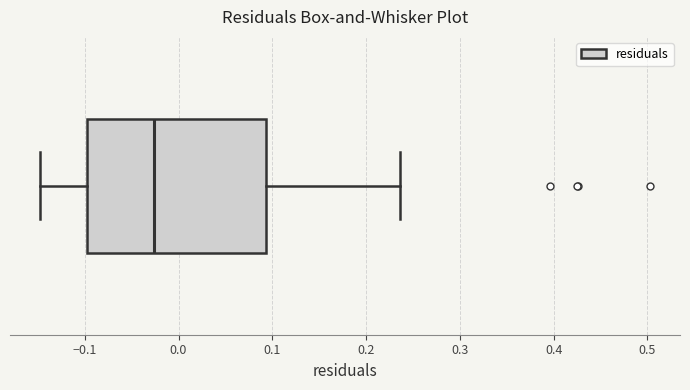

Where does the median line of the box sit on the x-axis? The values are not printed on the chart, so give them approximately, as read against the axis.

-0.03